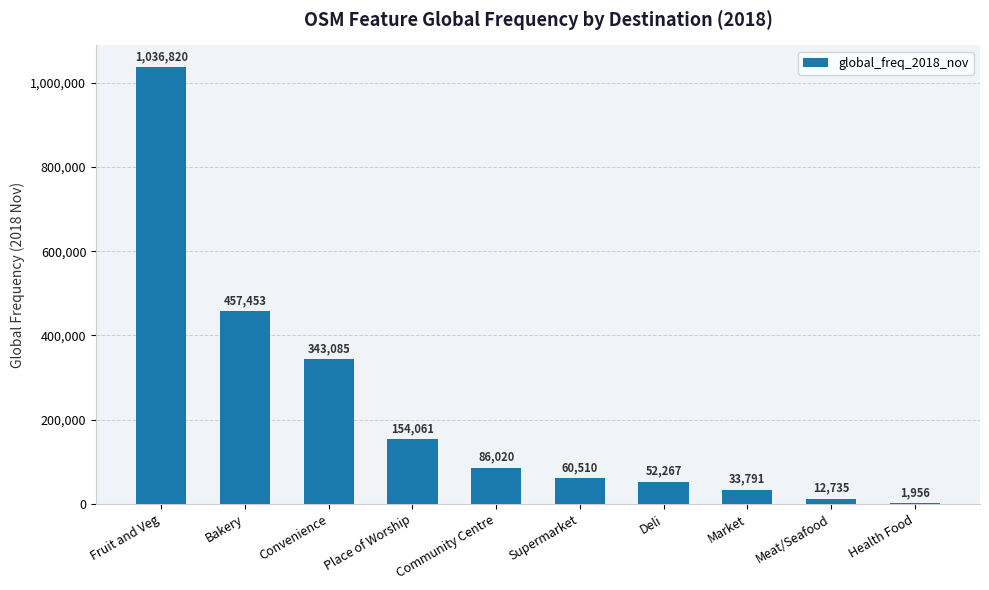

Reading left to right, transcribe all the data shown in this chart.

1036820	457453	343085	154061	86020	60510	52267	33791	12735	1956